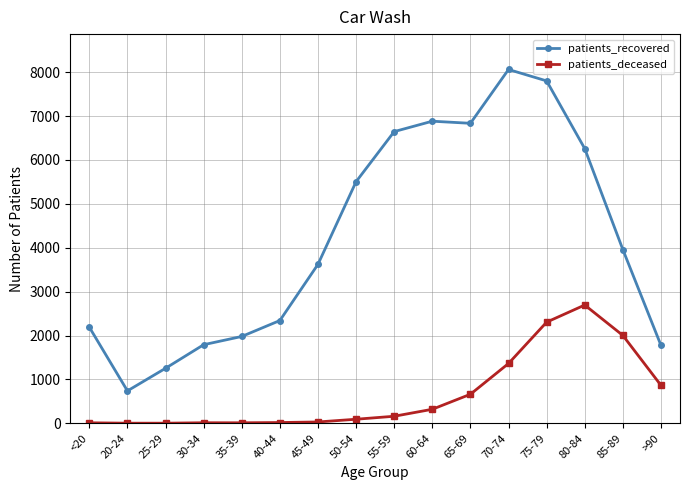

What are all the series names shown in the legend?

patients_recovered, patients_deceased